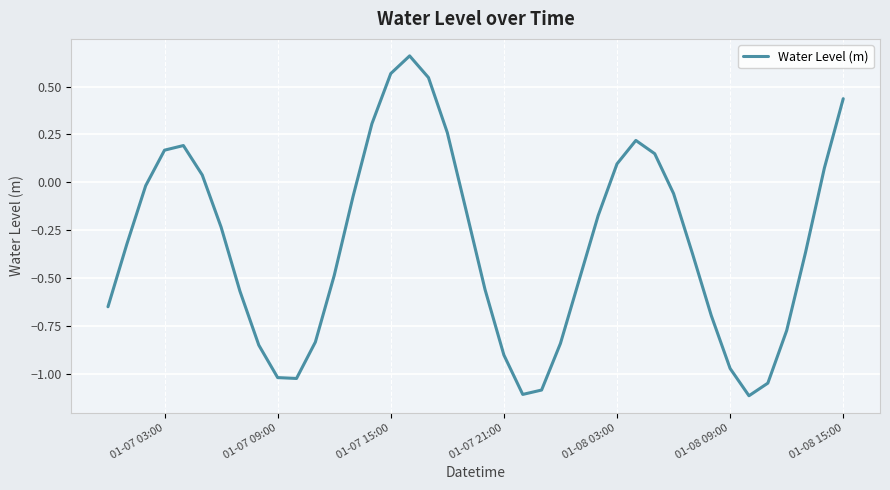

What is the smallest value displayed?

-1.1